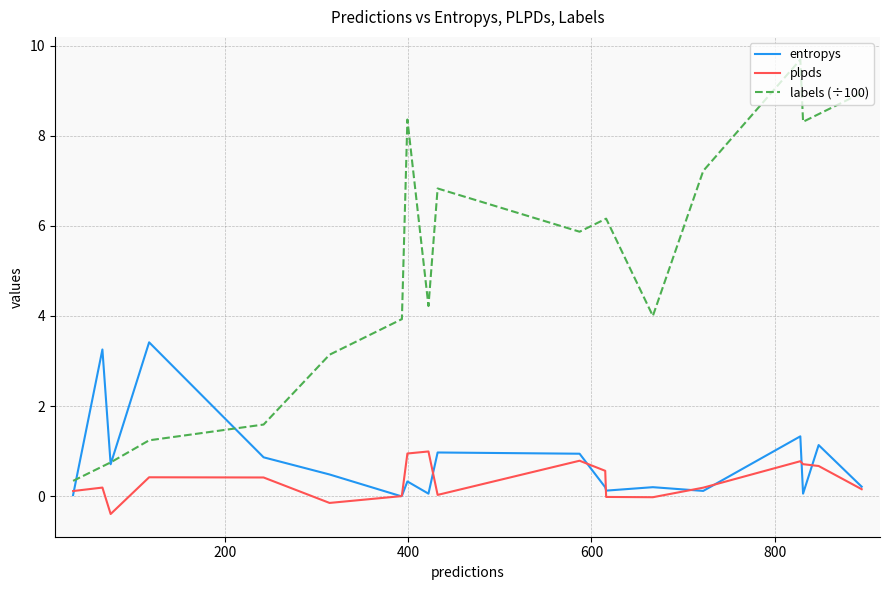

Which series has the largest total across all categories?

labels (÷100)